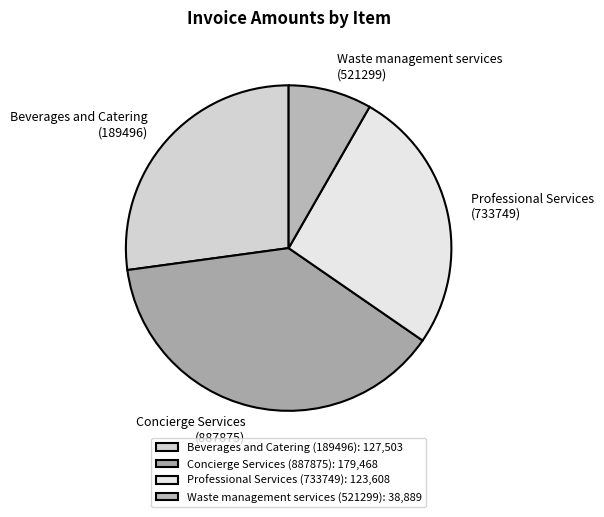

Between Professional Services (733749) and Waste management services (521299), which is larger?

Professional Services (733749)